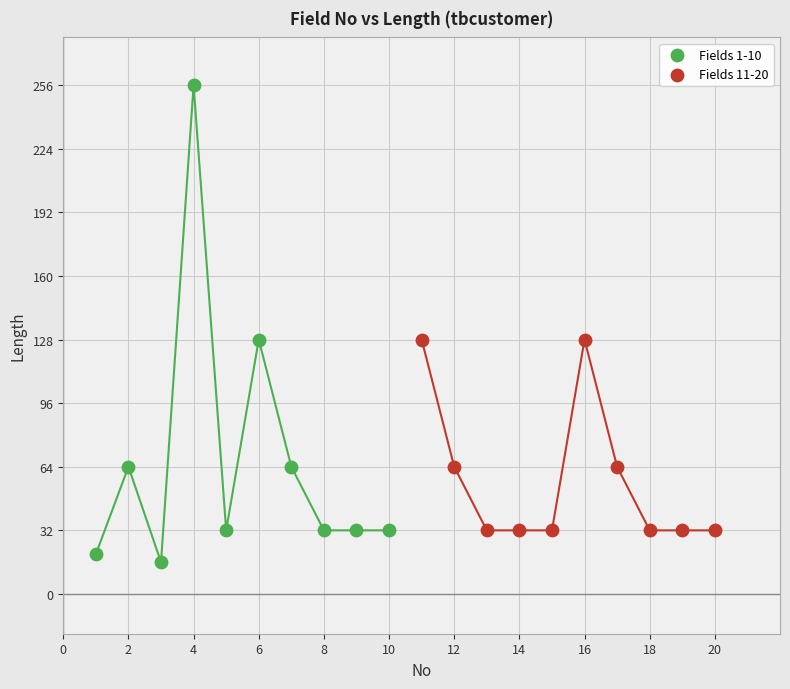

Which series contains the highest Y value?

Fields 1-10